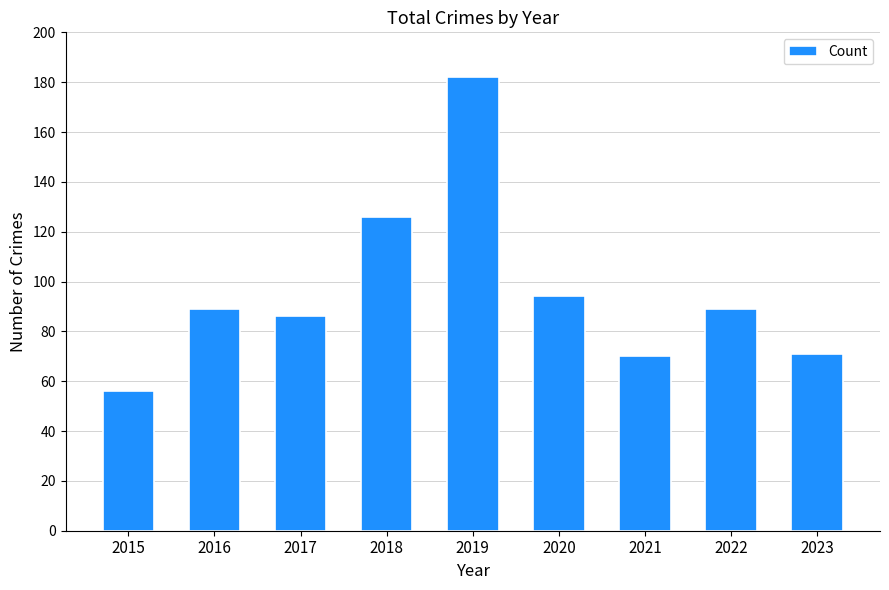

What is the greatest value displayed?

182